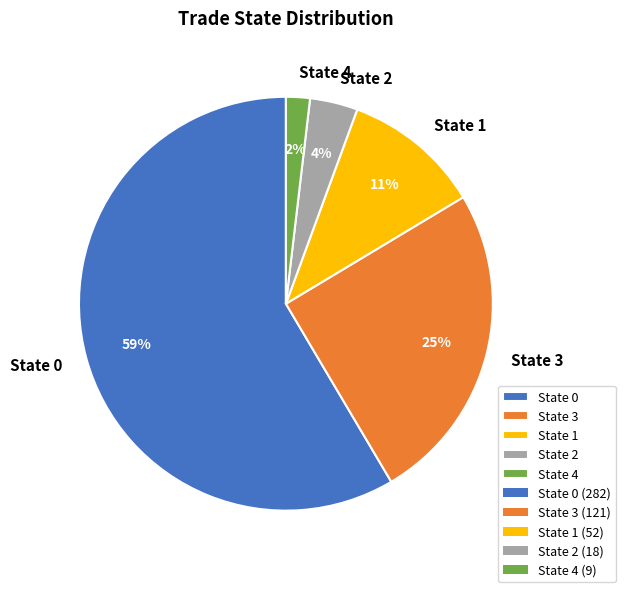

How many slices are in this pie chart?

5